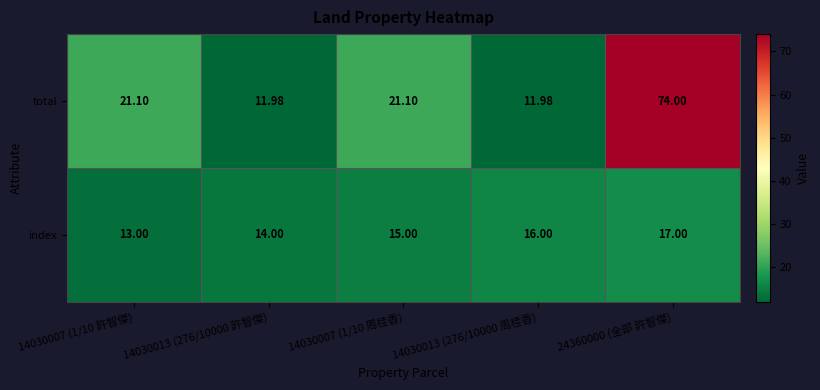

What is the smallest value displayed?

12.0